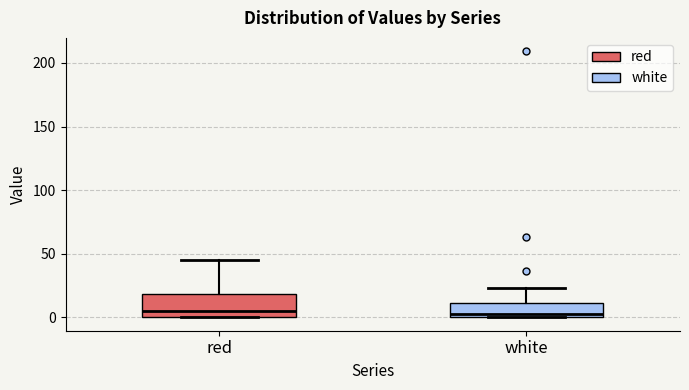

Reading left to right, transcribe this box plot: for each box, give where its median line is, the range the box spans, and where its two whiskers end, as read against the y-axis. The values are not printed on the chart, so give them approximately, as read against the axis.

red: median 5, box 0 to 20, whiskers 0 to 45
white: median 5, box 0 to 10, whiskers 0 to 25